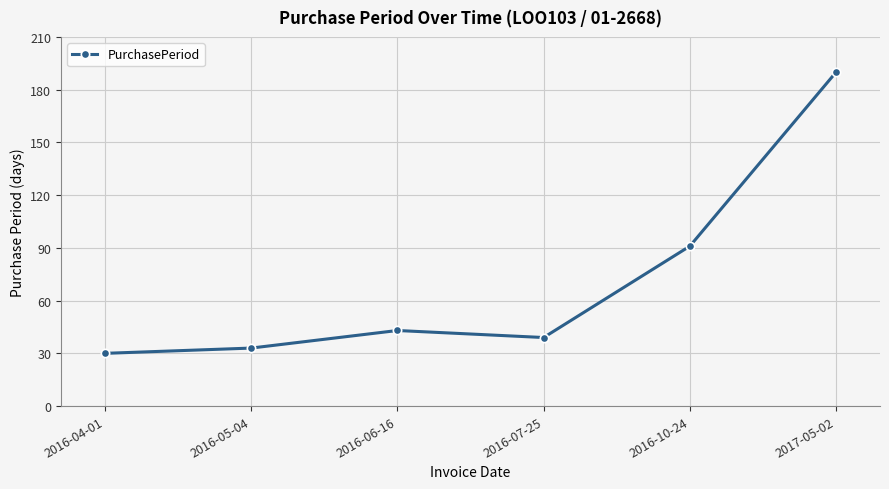

Rank the categories by value from lowest to highest.

2016-04-01, 2016-05-04, 2016-07-25, 2016-06-16, 2016-10-24, 2017-05-02